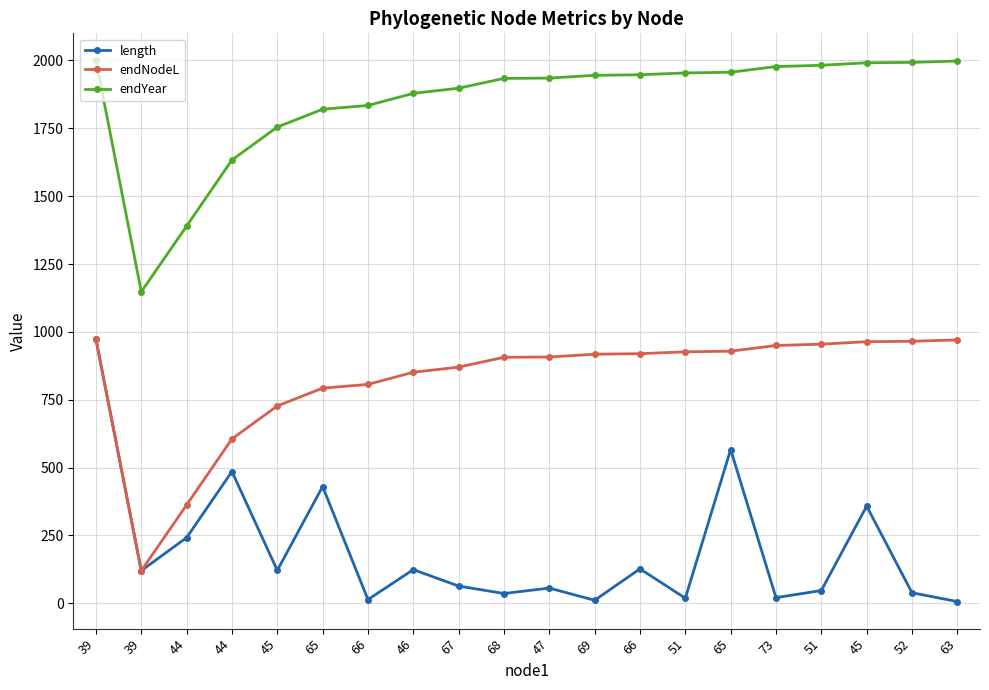

How many values in the length series exceed 120?

10